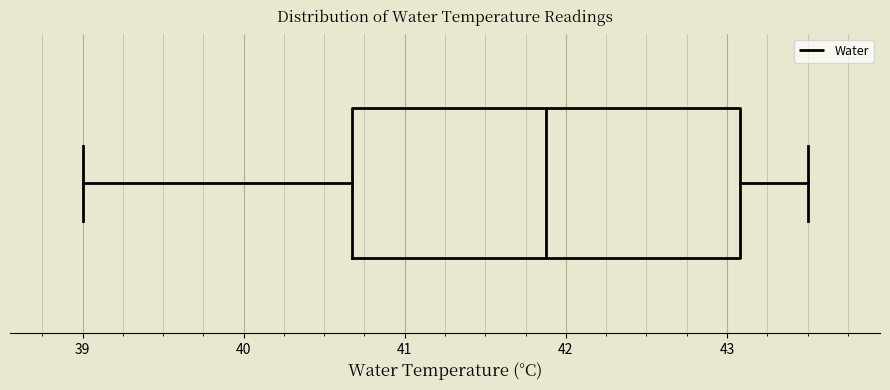

Read this box plot against the x-axis: the position of the median line, the range covered by the box, and the ends of both whiskers. The values are not printed on the chart, so give them approximately, as read against the axis.

median 41.9, box 40.7 to 43.1, whiskers 39.0 to 43.5